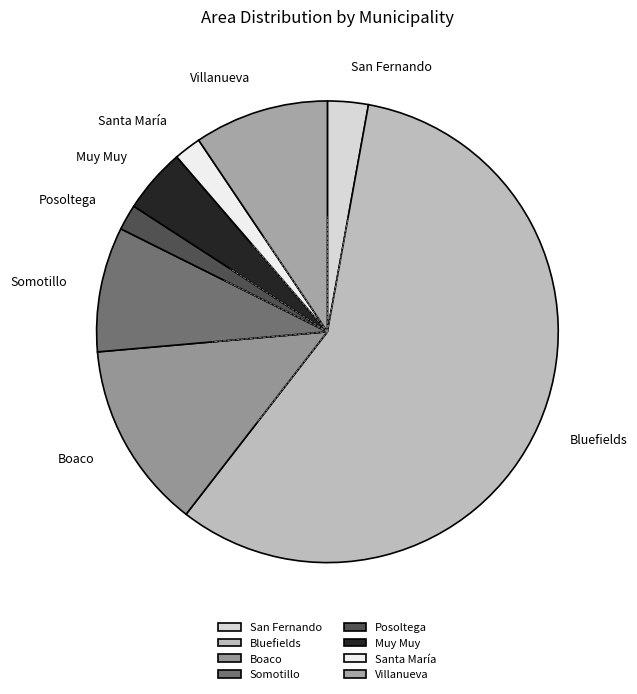

What is the largest slice in the pie chart?

Bluefields